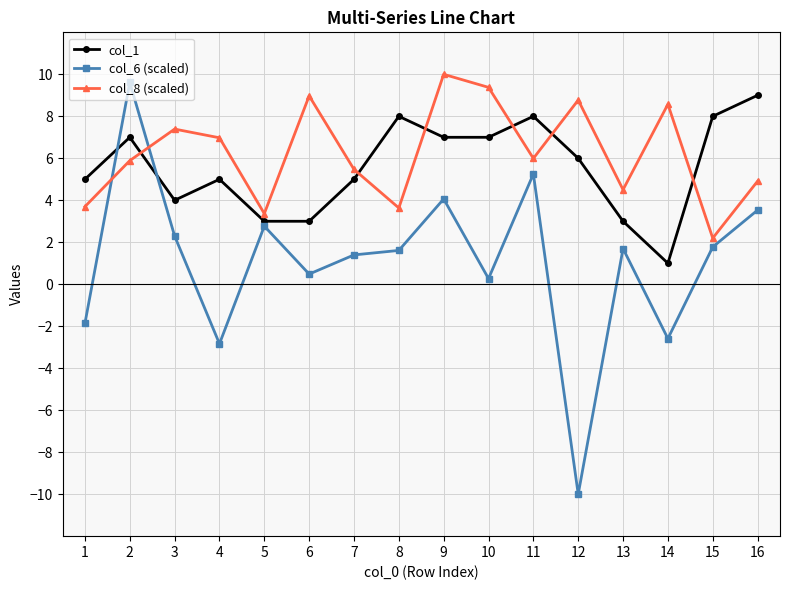

Between 3 and 10, which series saw the biggest shift?

col_1